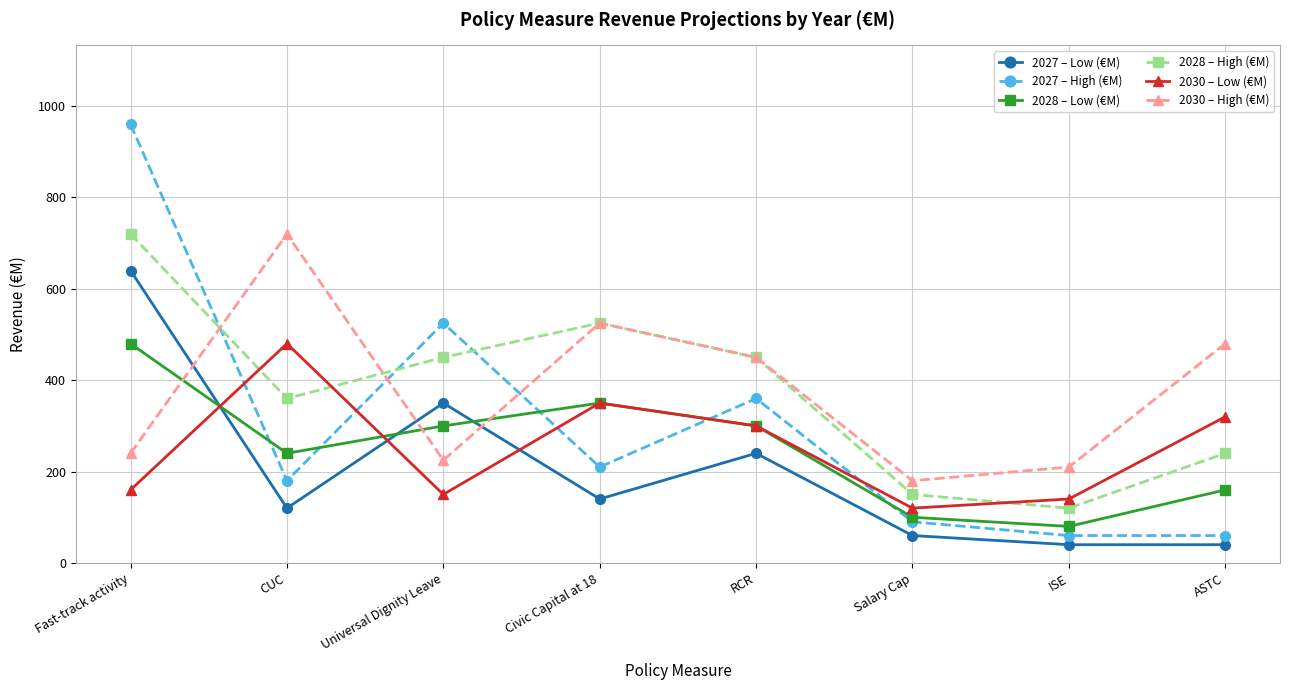

What is the total value across all series at RCR?

2100